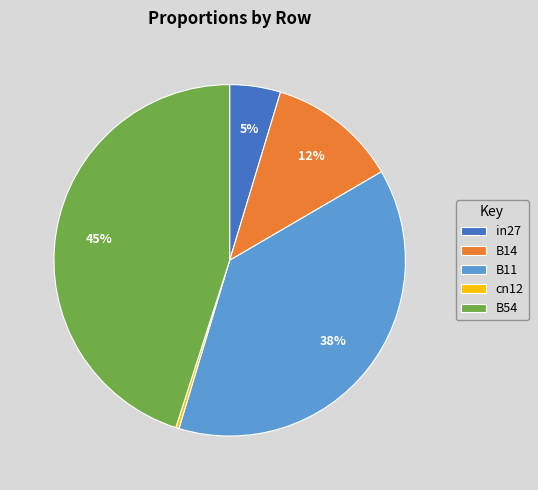

To the nearest percent, what is the difference between the B11 and B14 slice percentages?

26%